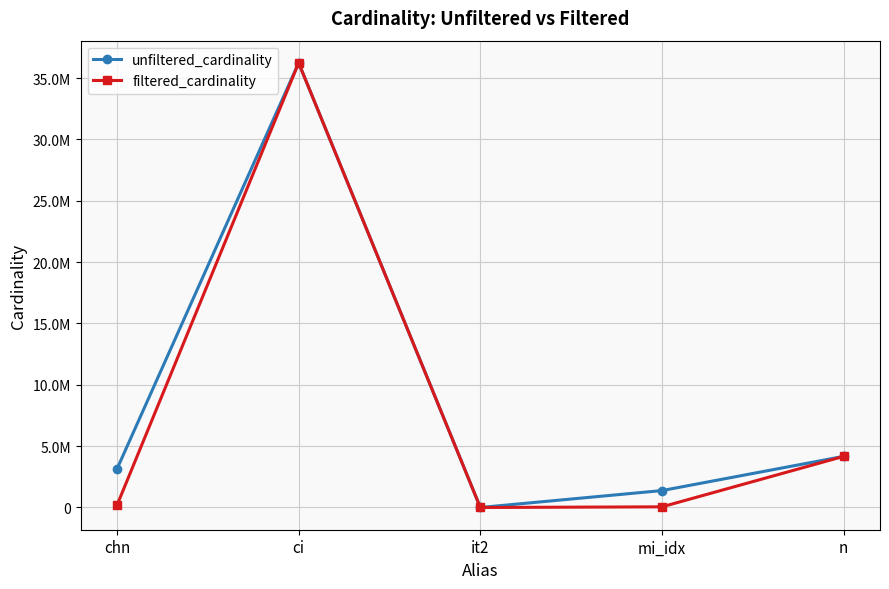

What is the label of the 2nd point from the left?

ci